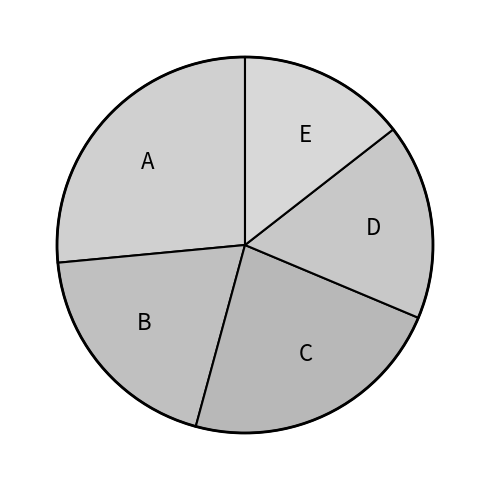

True or false: D accounts for 17% of the total.

True